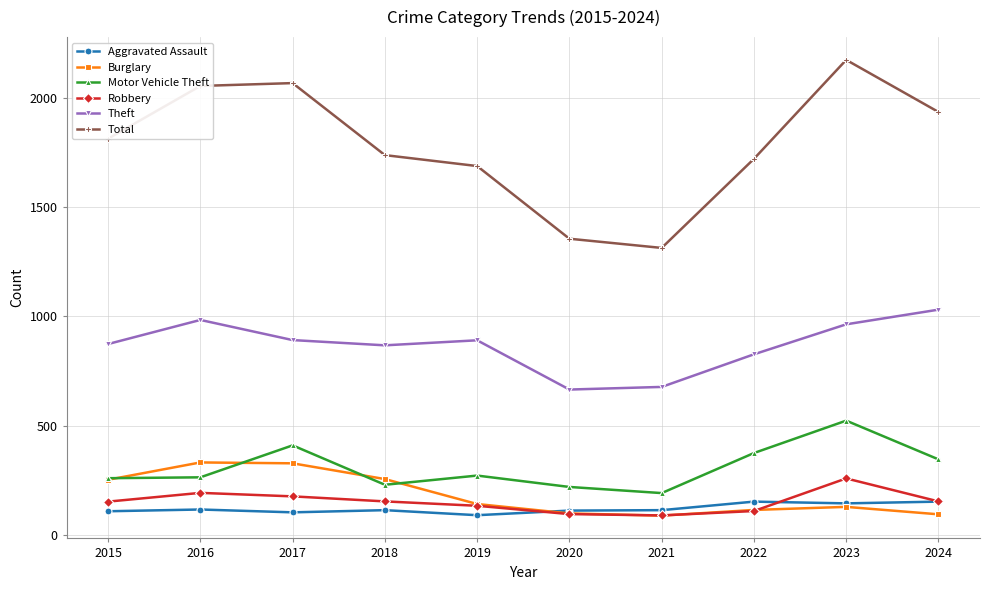

True or false: Total has more than 2 interior local peaks.

False